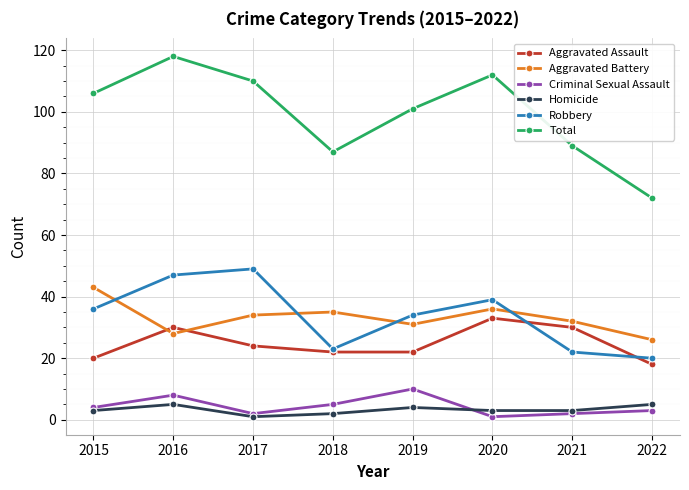

Is this an area chart (filled region under the line)?

No